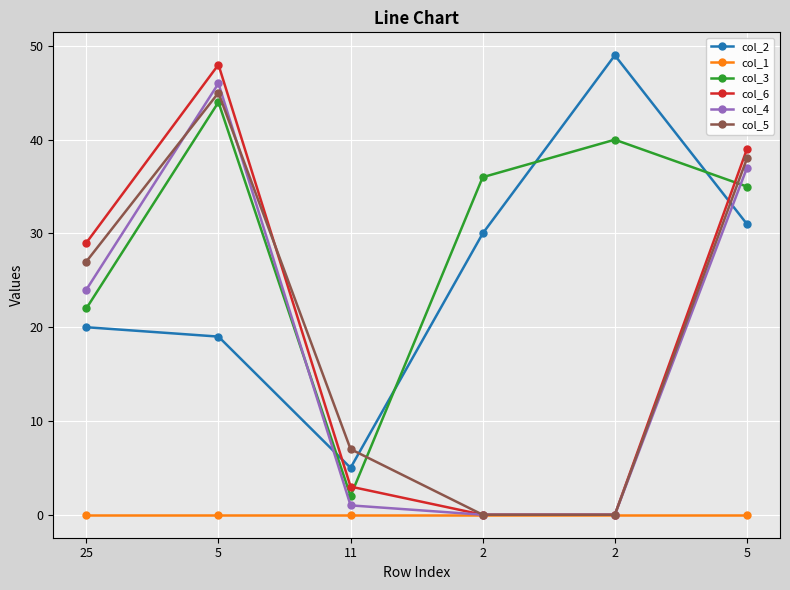

What are all the series names shown in the legend?

col_2, col_1, col_3, col_6, col_4, col_5